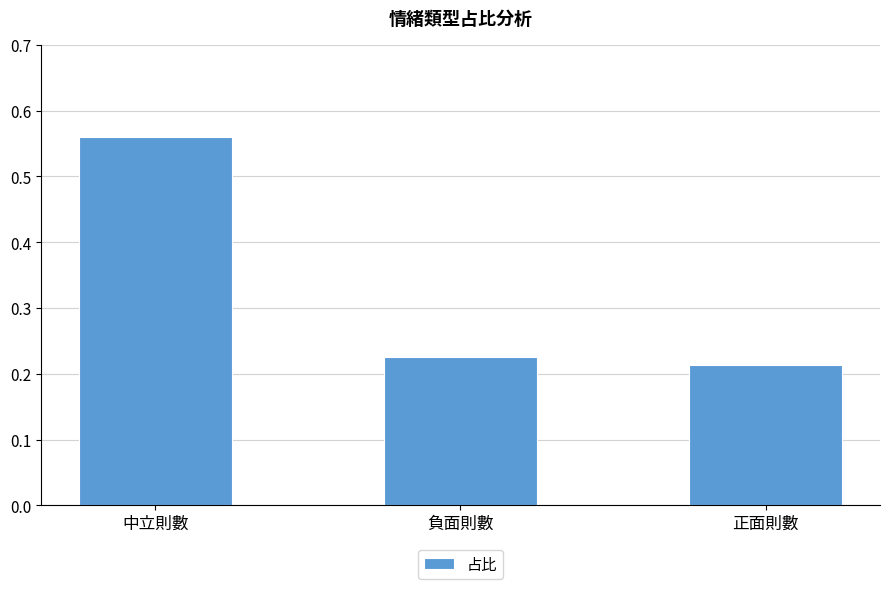

List the labels in order of value, largest first.

中立則數, 負面則數, 正面則數